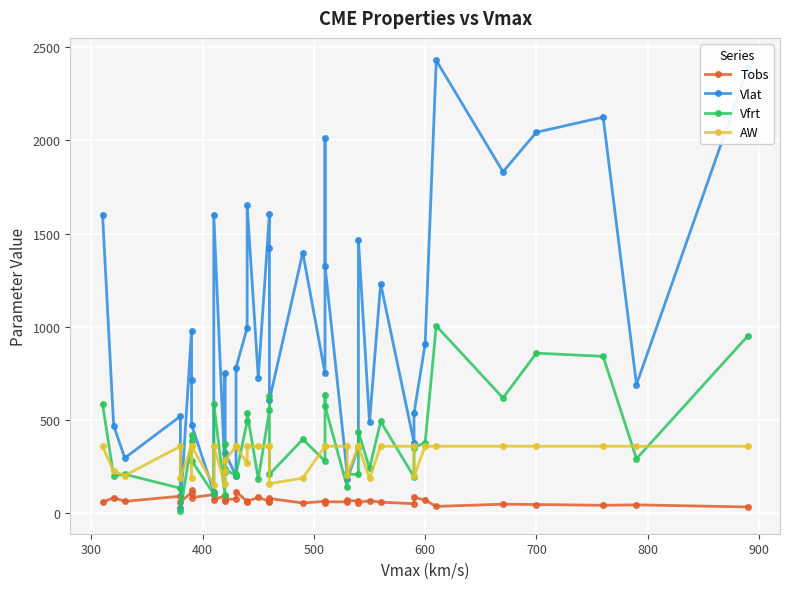

List the series in order of their peak value, highest first.

Vlat, Vfrt, AW, Tobs